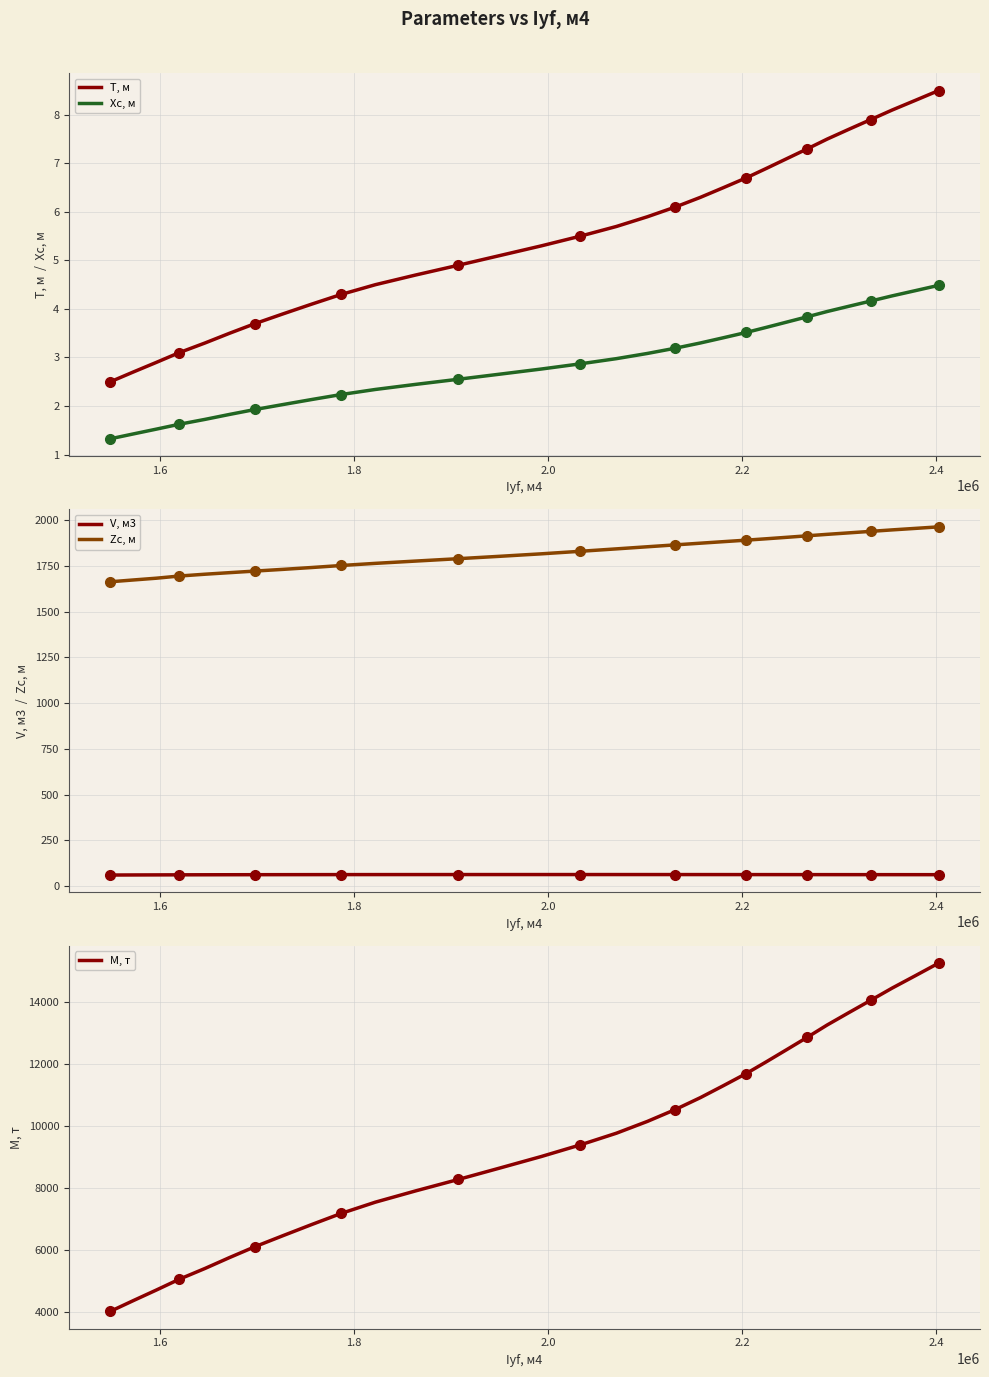

How many data points in T, м are less than 5?

13